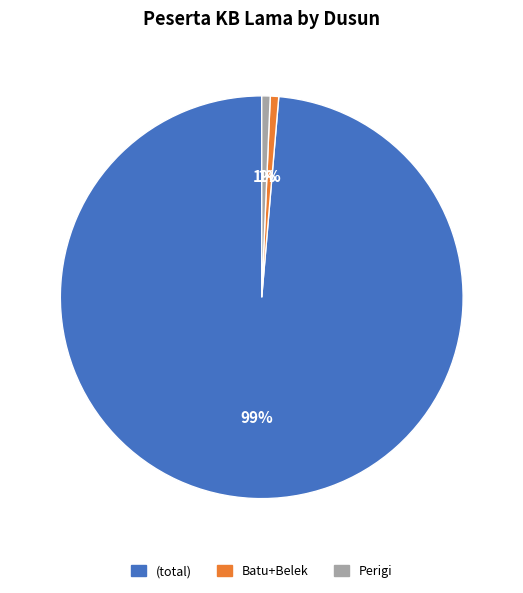

To the nearest percent, what percentage of the pie is Batu+Belek?

1%